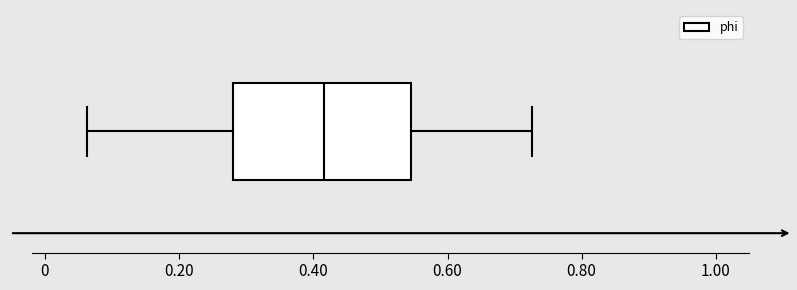

Read this box plot against the x-axis: the position of the median line, the range covered by the box, and the ends of both whiskers. The values are not printed on the chart, so give them approximately, as read against the axis.

median 0.42, box 0.28 to 0.54, whiskers 0.06 to 0.72